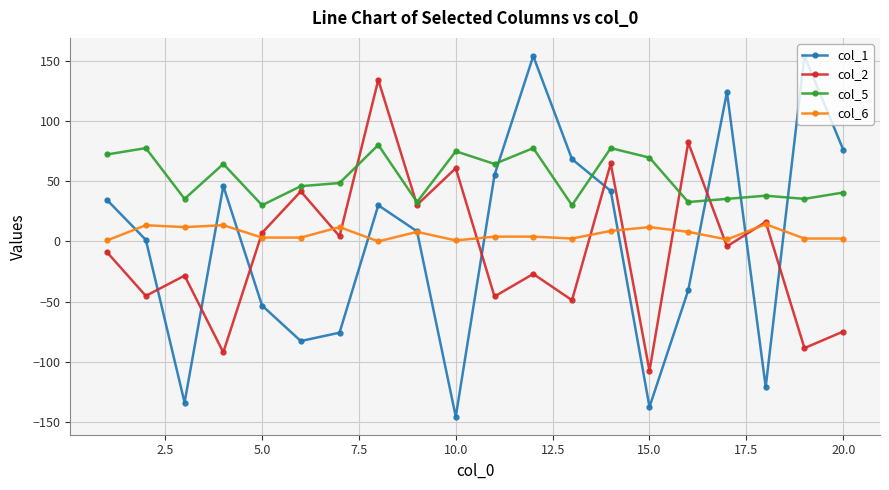

What is the minimum value shown in the chart?

-145.4